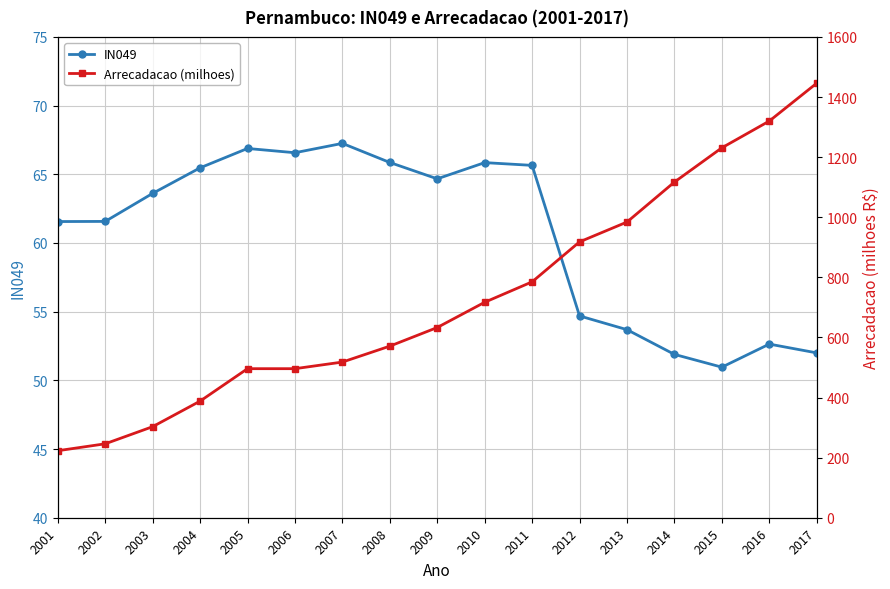

Which series changed the most between 2015 and 2017?

Arrecadacao (milhoes)